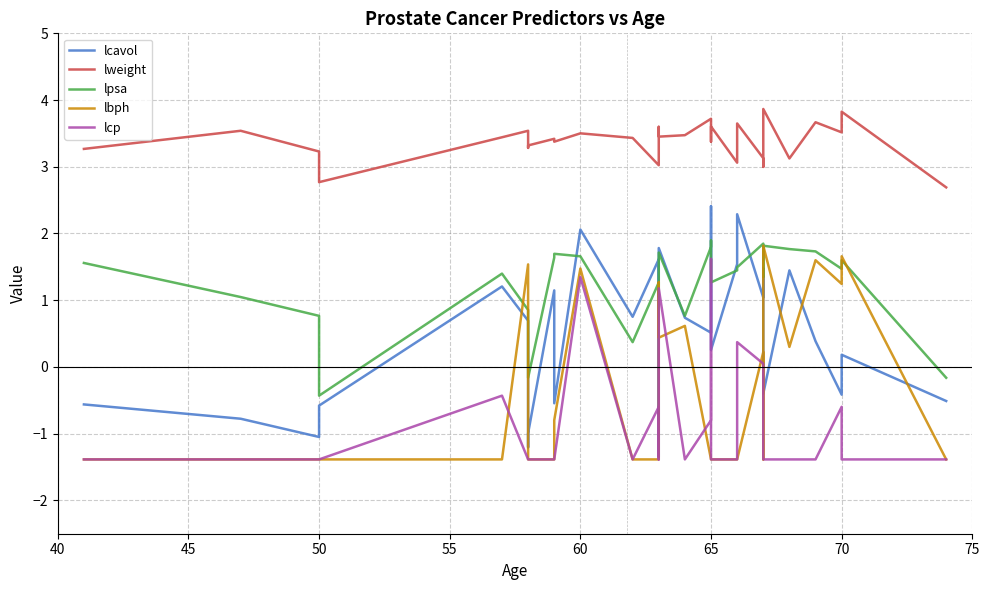

Does the chart display data point markers on the line(s)?

No